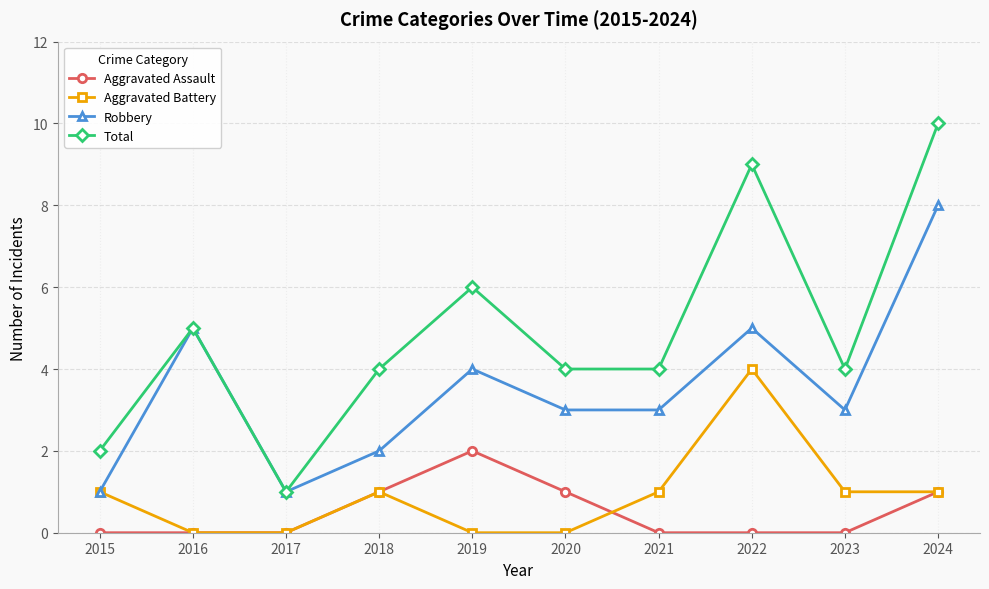

In Total, how many points are higher than both neighbors (excluding endpoints)?

3